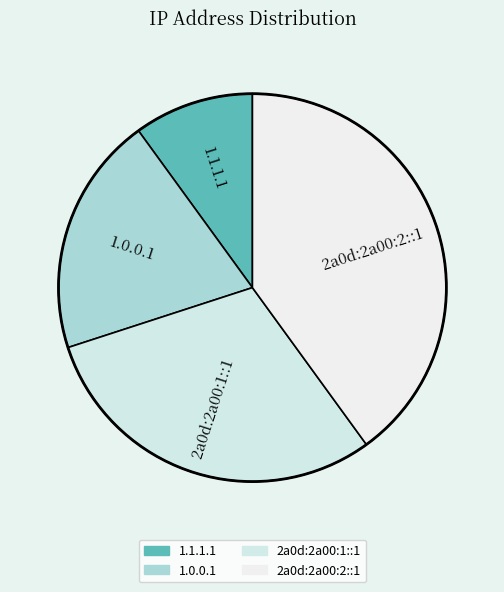

Is 1.1.1.1 the majority of the pie?

No